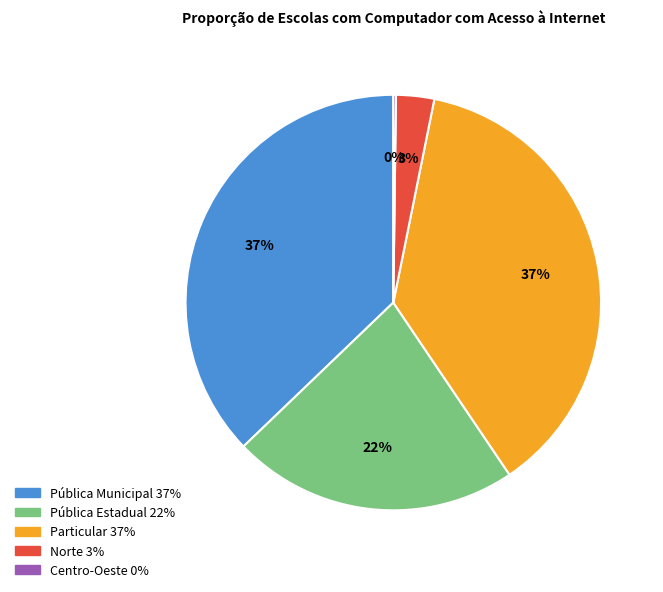

Is there any slice that represents more than half of the pie?

No